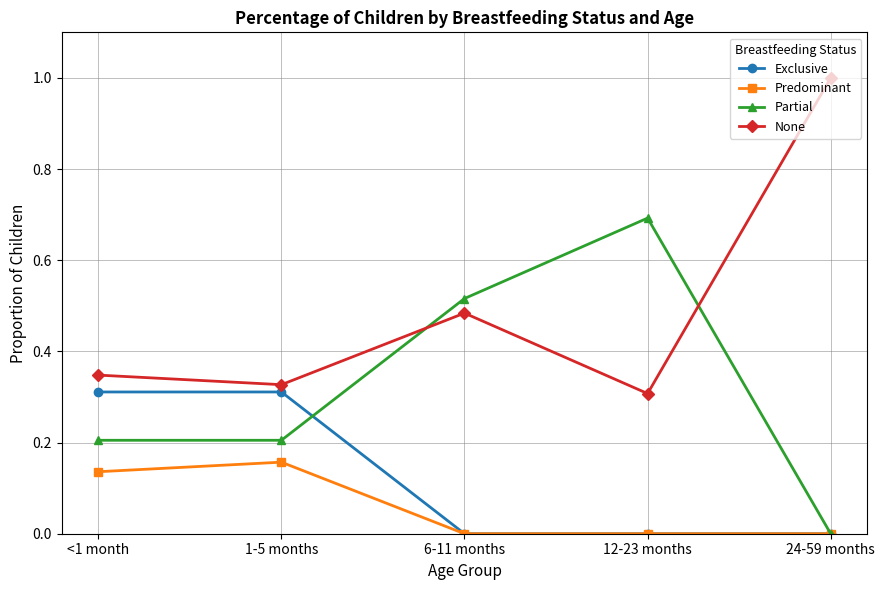

The value of Partial at <1 month is 0.2. True or false?

True